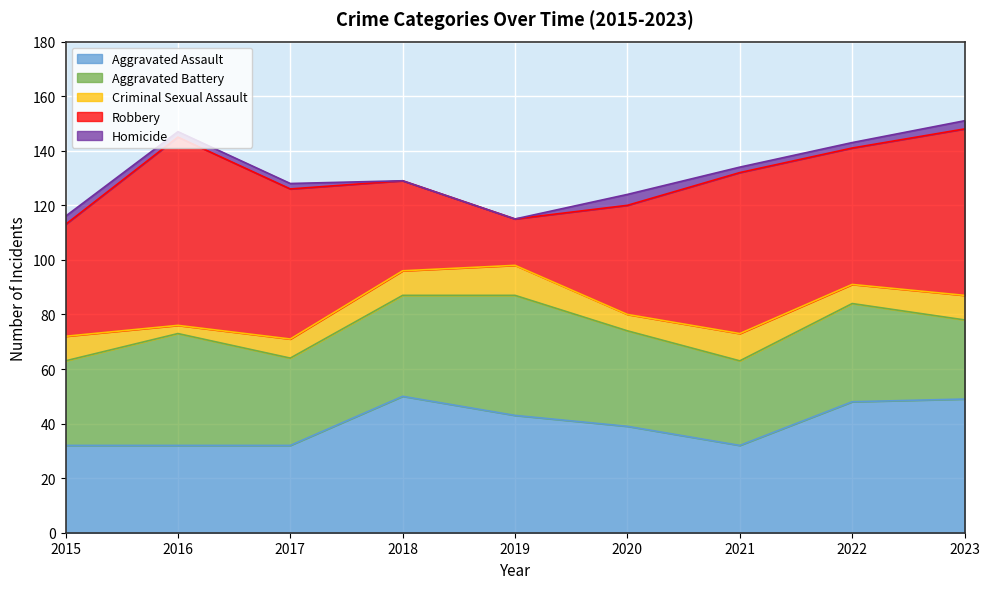

What is the total value across all series at 2019?

115